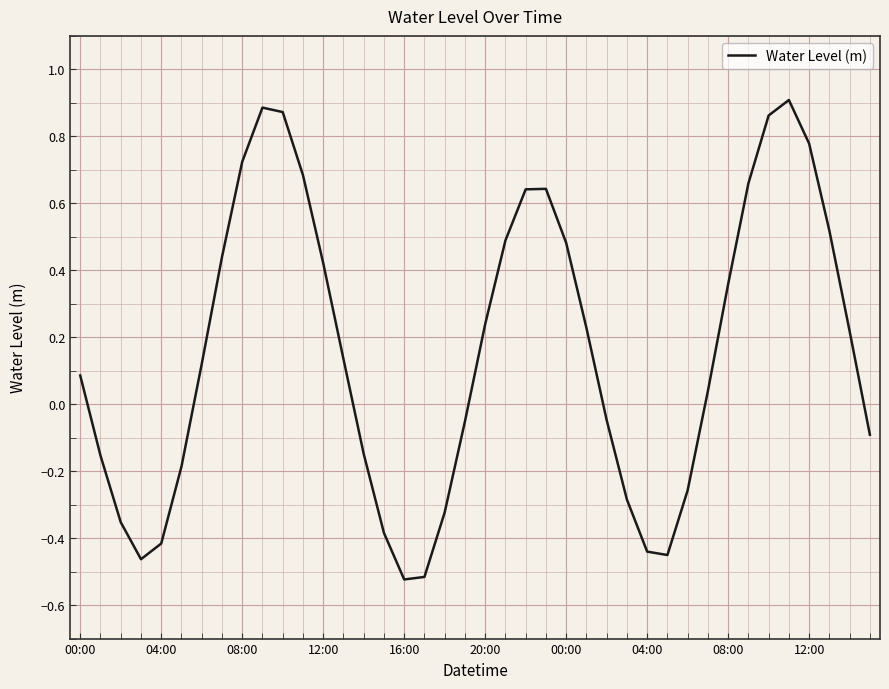

How many lines are shown in the chart?

1